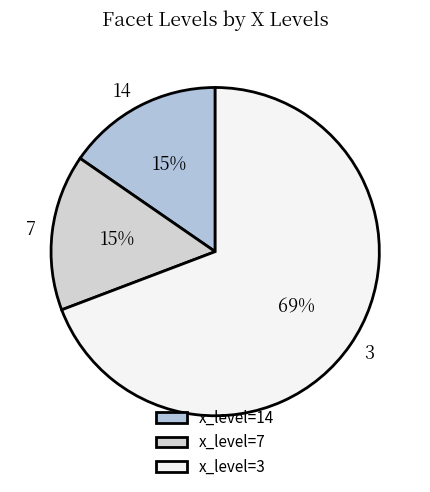

Does 3 represent more than half of the total?

Yes